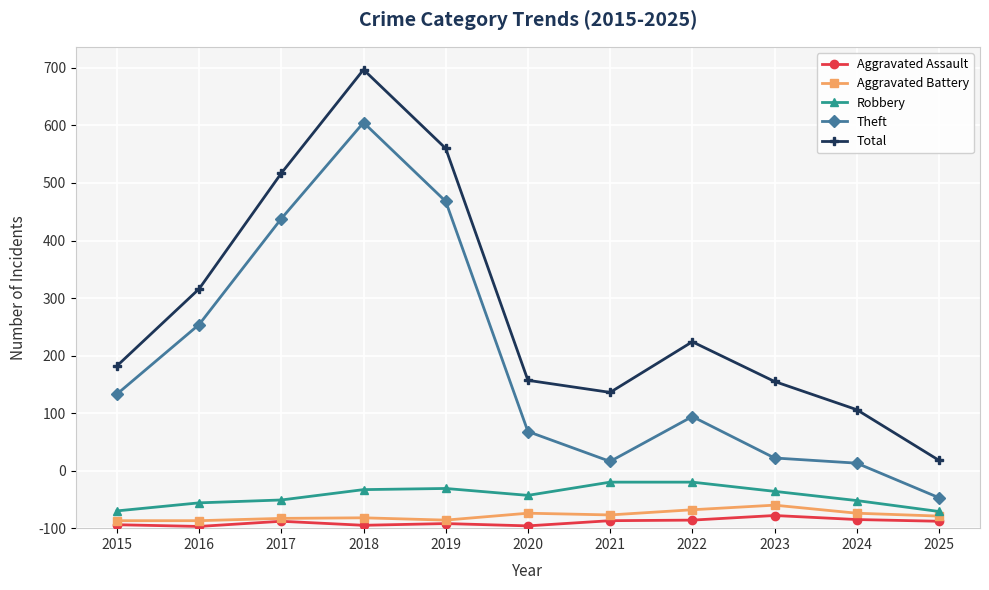

In Robbery, how many points are higher than both neighbors (excluding endpoints)?

1